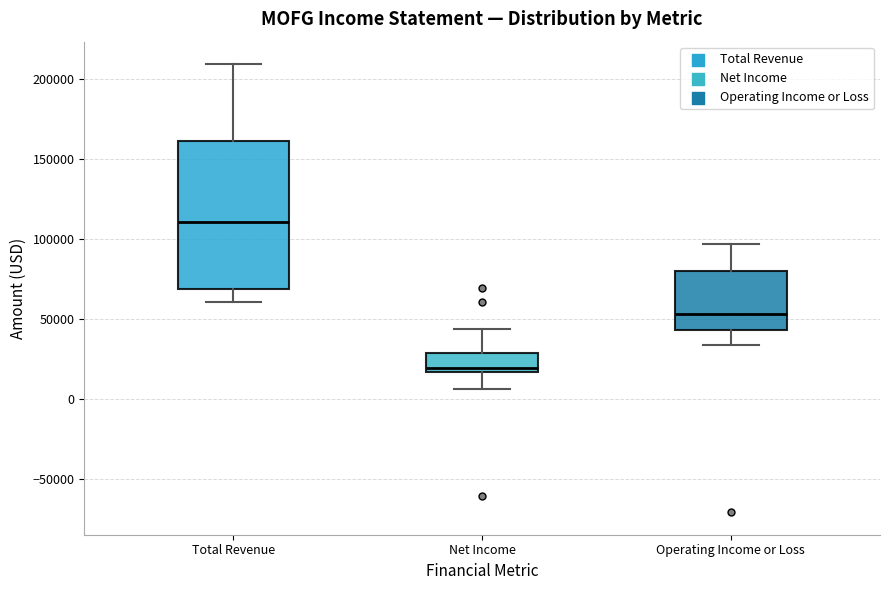

Which box has the lowest median line?

Net Income